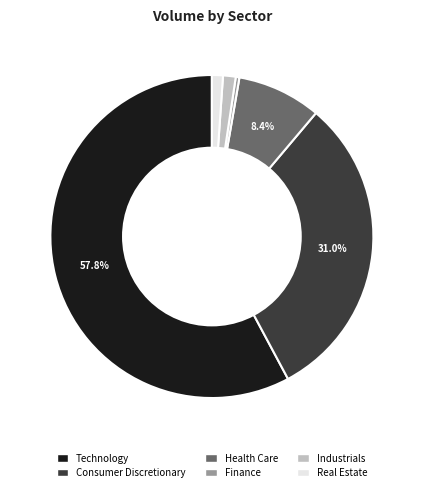

Which has a higher value, Health Care or Consumer Discretionary?

Consumer Discretionary